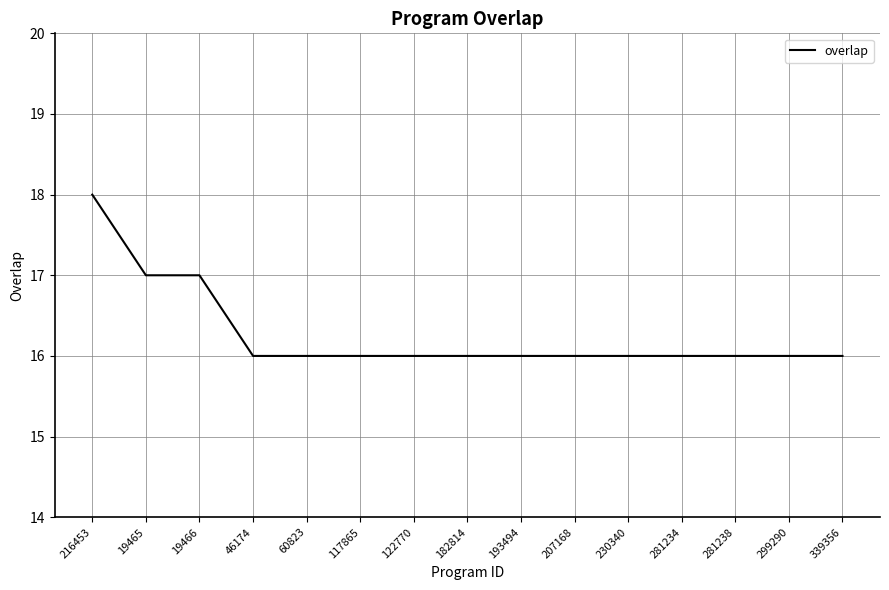

Between 19465 and 122770, which is larger?

19465